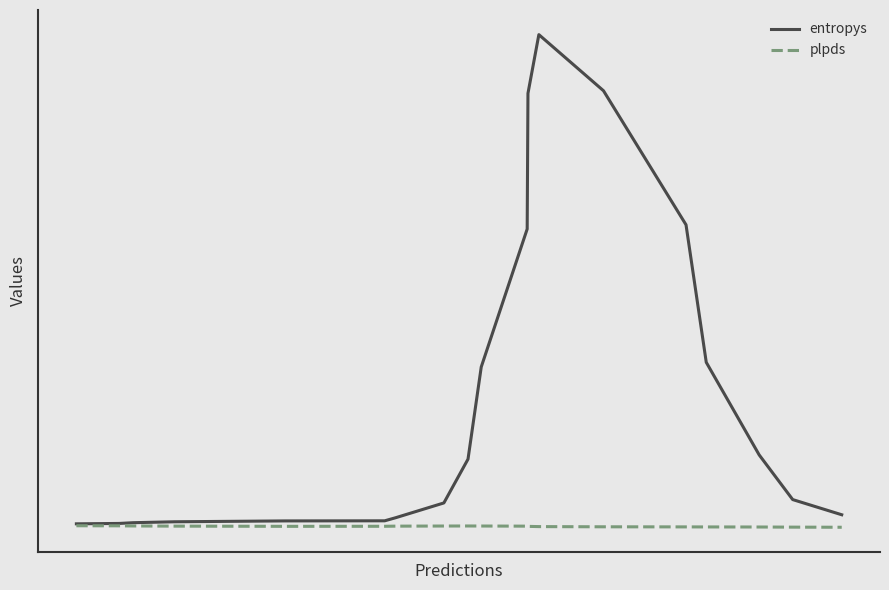

What is the maximum value shown in the chart?

123.1